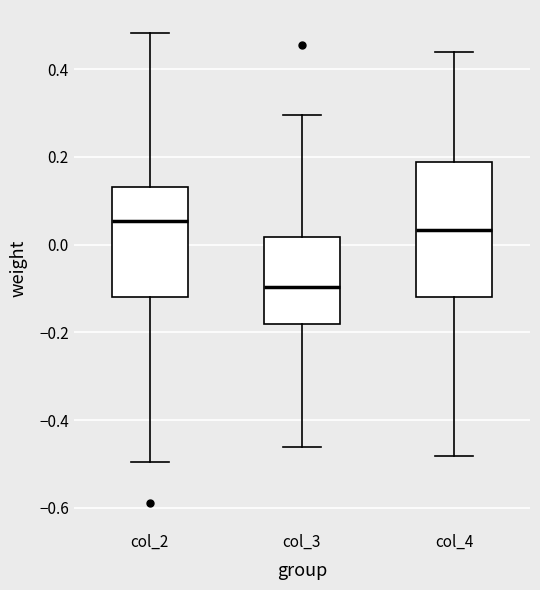

Which box's median line is the lowest?

col_3